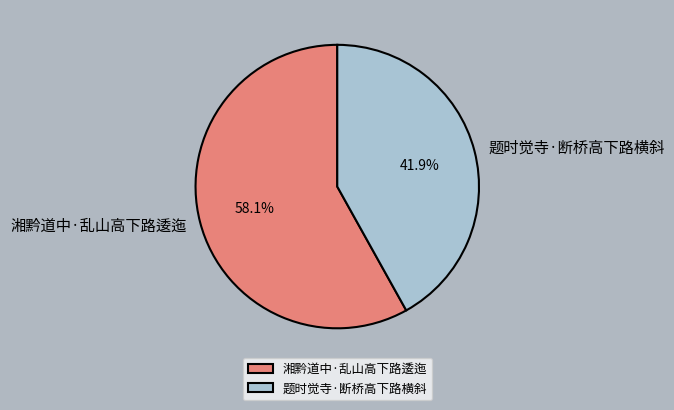

Which category has the biggest portion of the pie?

湘黔道中·乱山高下路逶迤